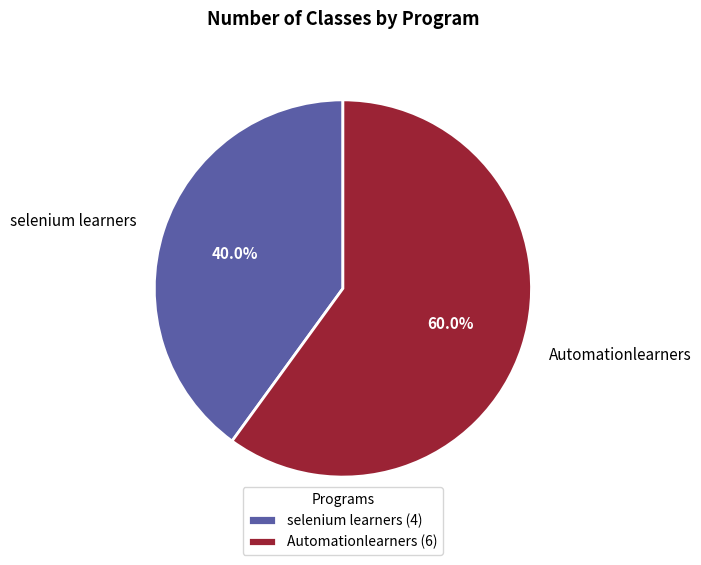

Approximately how many times larger is the value at selenium learners compared to Automationlearners?

0.7